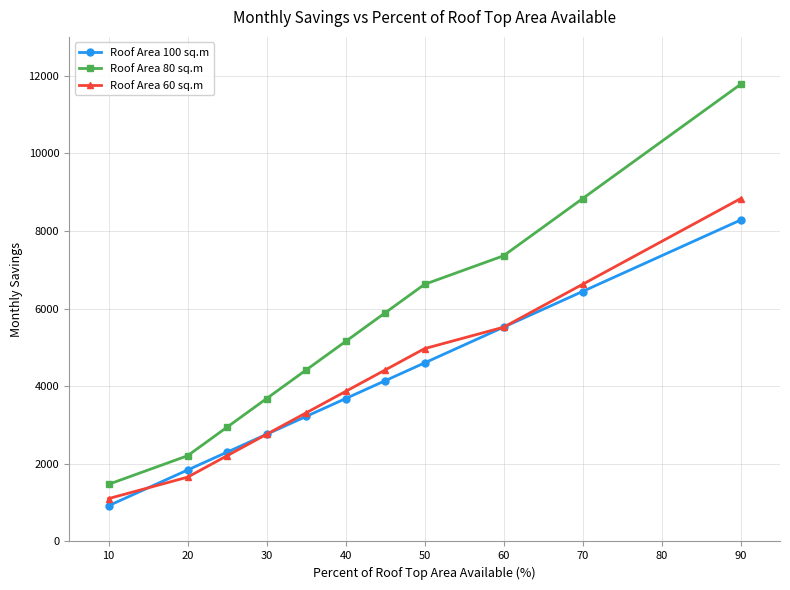

What is the minimum value shown in the chart?

920